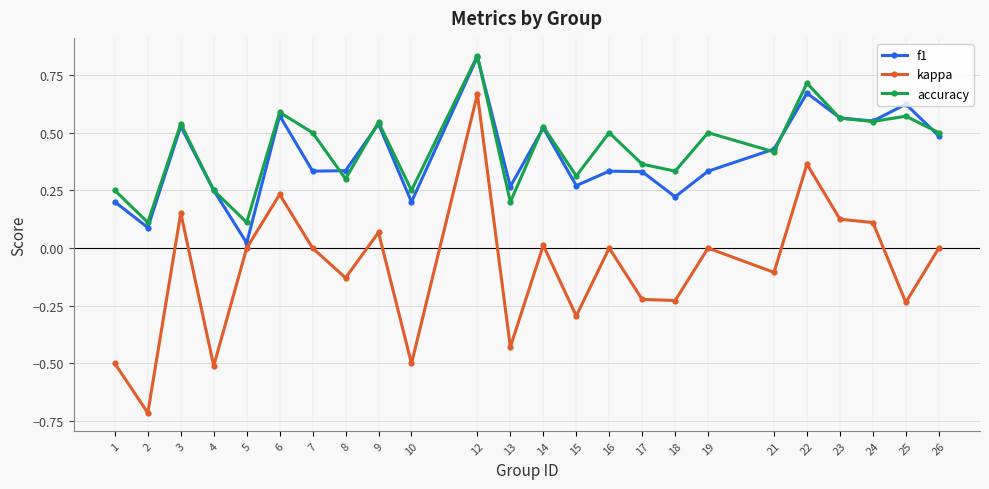

How many lines are shown in the chart?

3